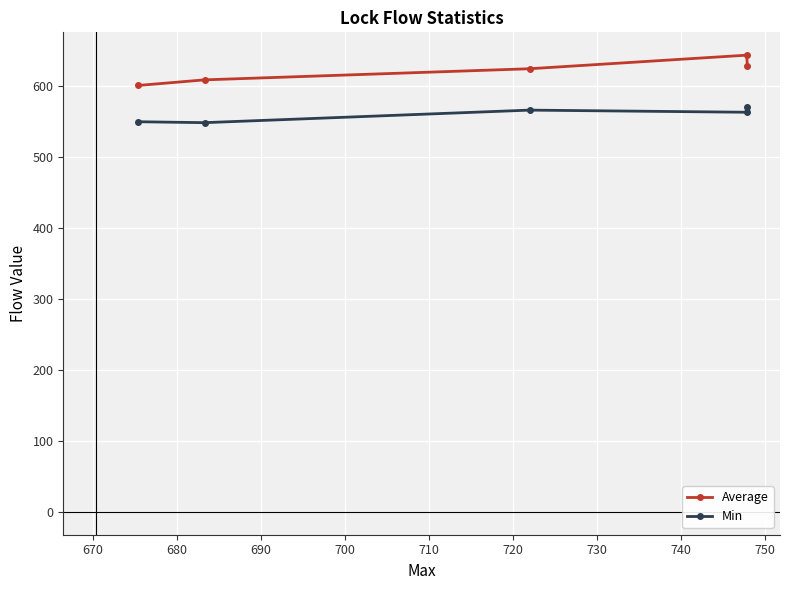

What is the greatest value displayed?

644.1